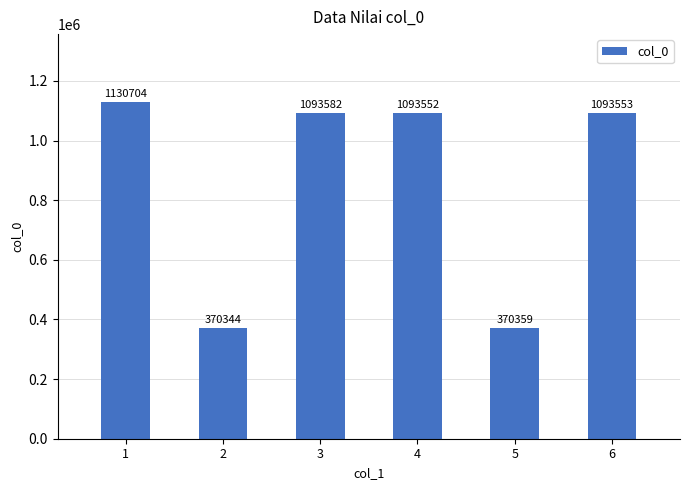

Rank the categories by value from lowest to highest.

2, 5, 4, 6, 3, 1